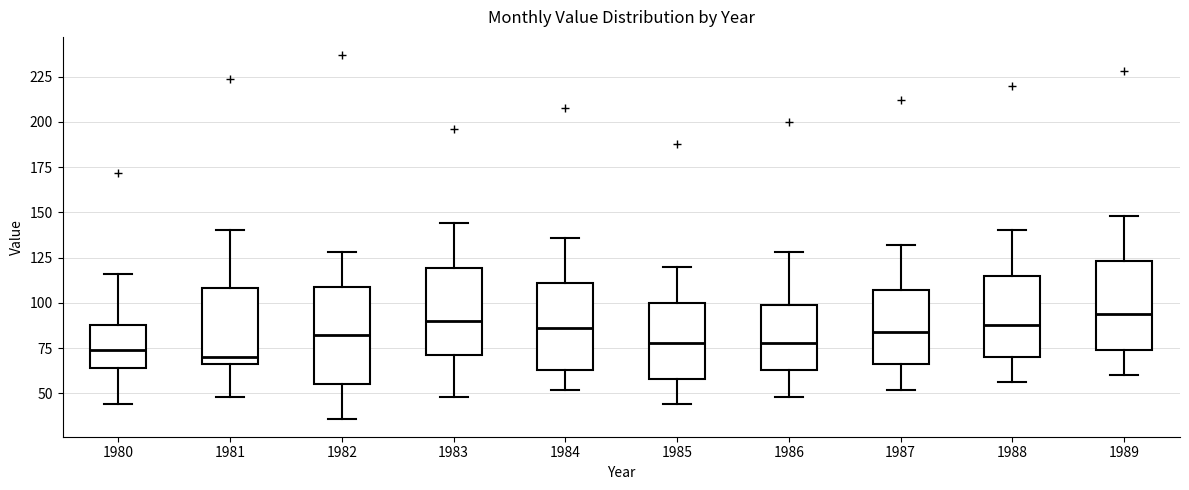

Which box is the tallest, from its lower edge to its upper edge?

1982